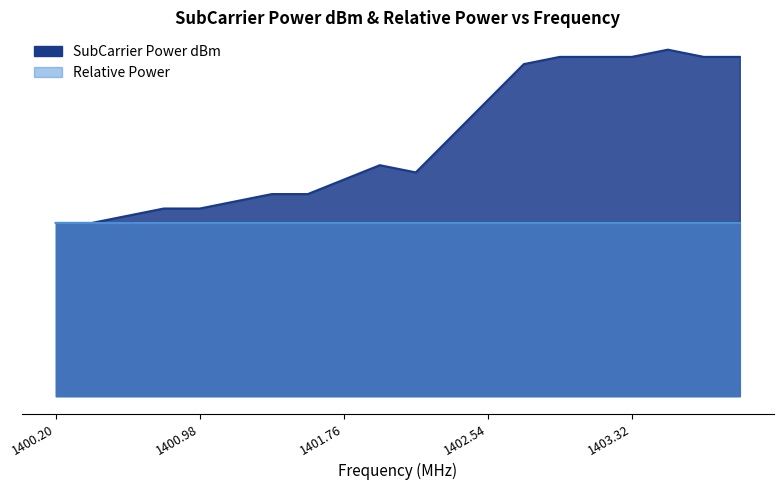

Where does the data first go above 32?

1402343750